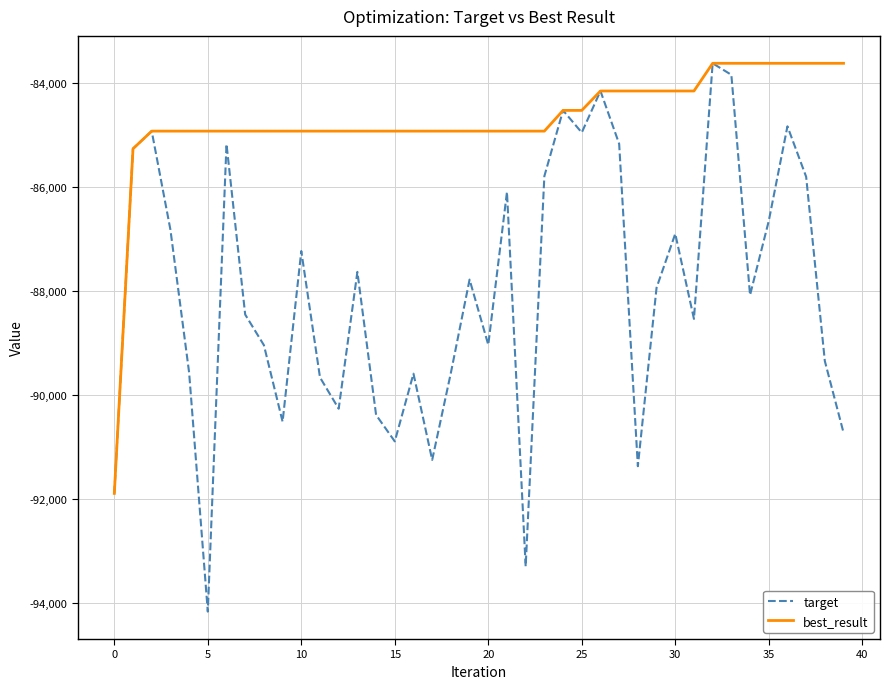

What is the minimum value for target?

-94163